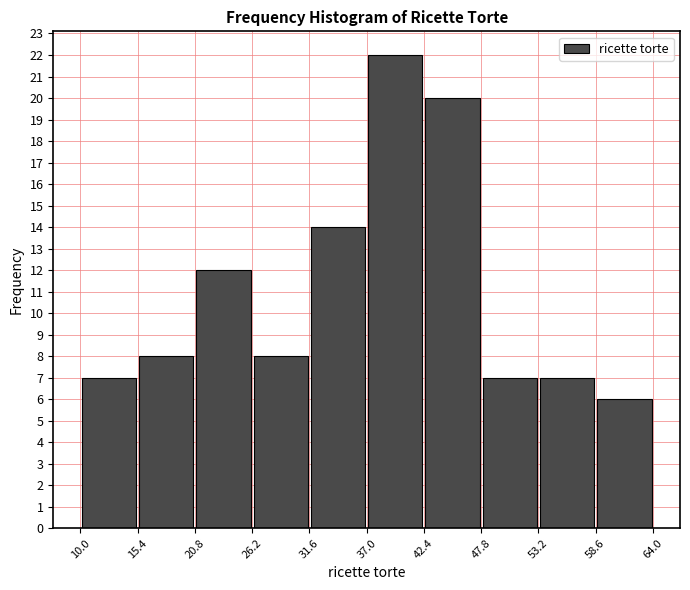

How tall is the bar that spans 31.6 to 37.0 on the x-axis? The values are not printed on the chart, so give them approximately, as read against the axis.

14